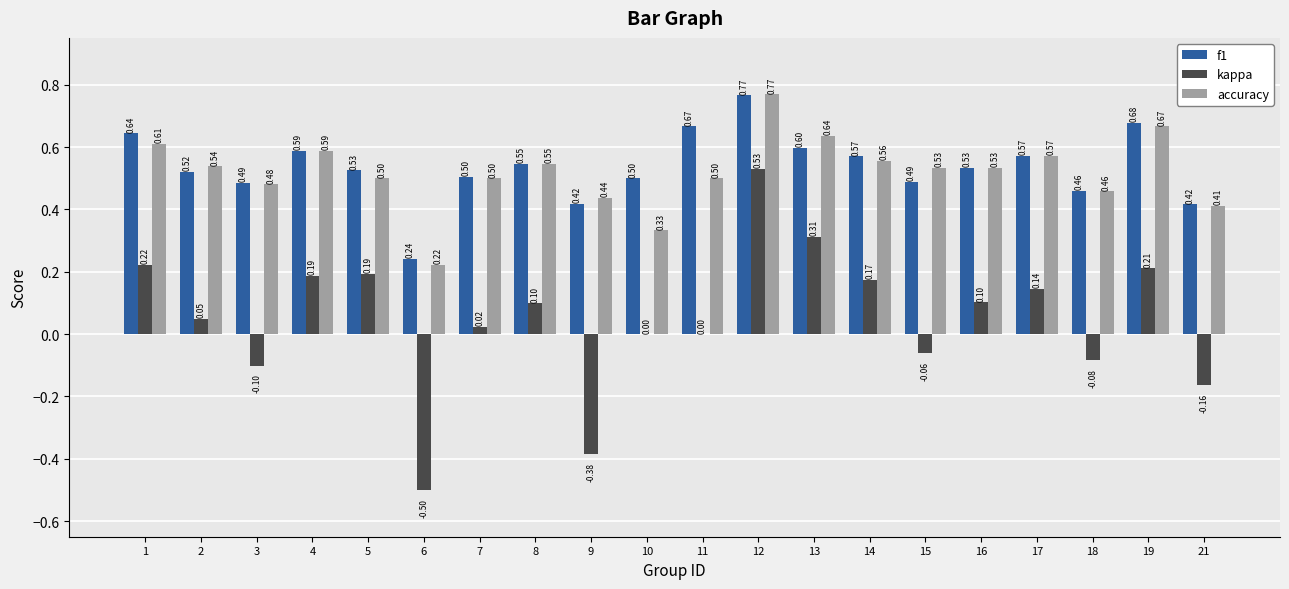

Between 3 and 11, which series saw the biggest shift?

f1